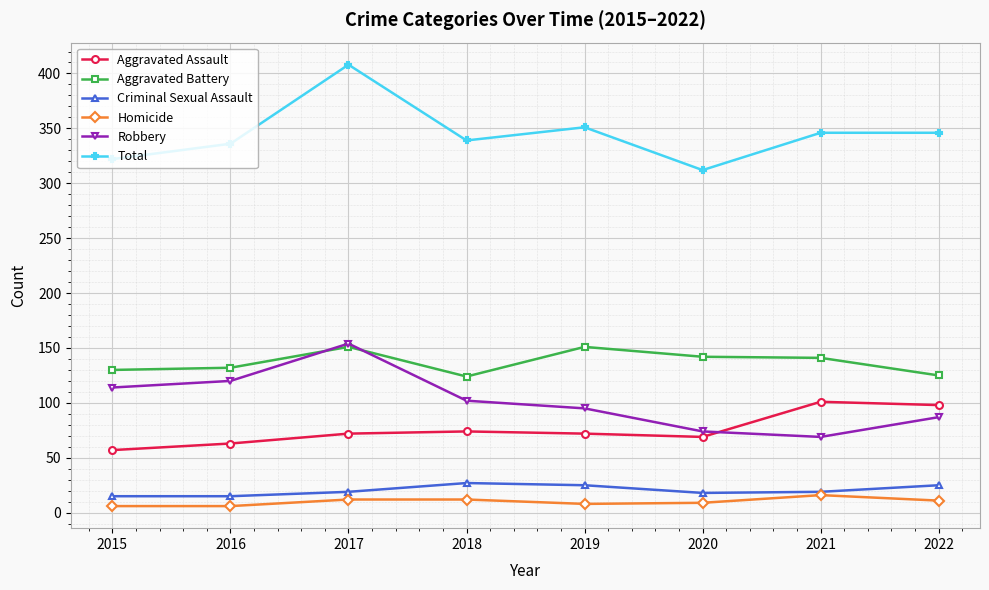

Where is the first local maximum for Robbery?

2017